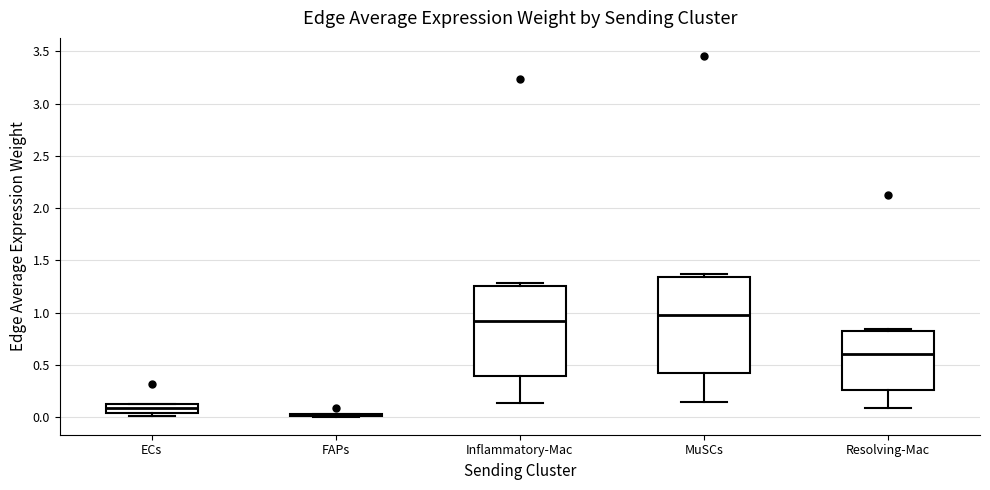

Where does the median line of the box for Inflammatory-Mac sit on the y-axis? The values are not printed on the chart, so give them approximately, as read against the axis.

0.90